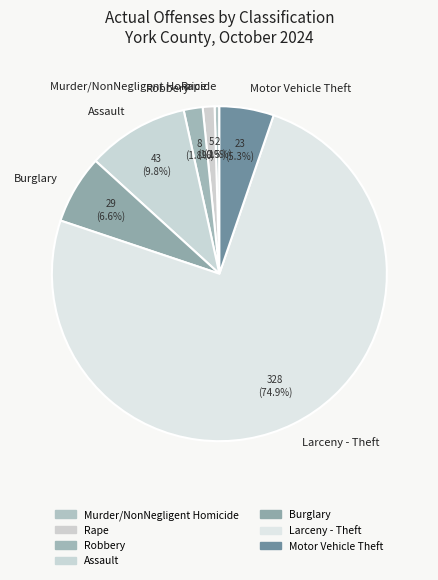

True or false: Rape accounts for 1% of the total.

True